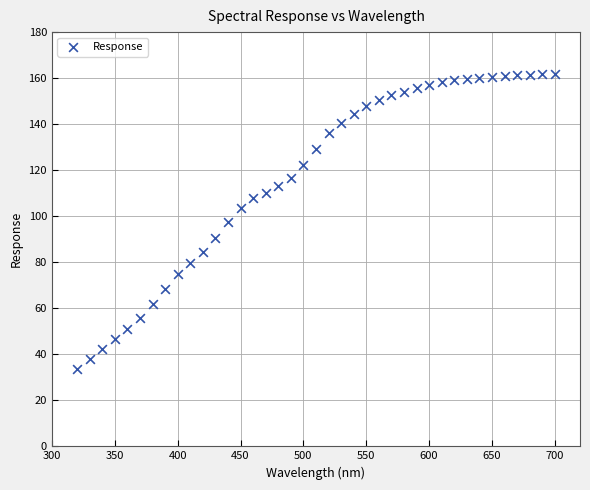

What is the range of Y values (max minus min)?

128.2